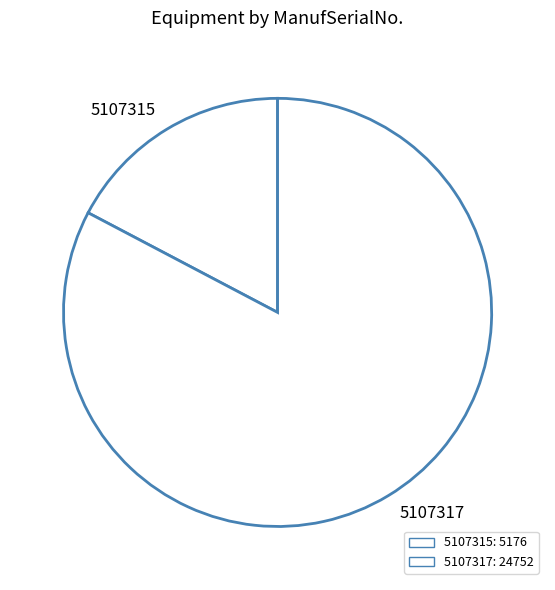

Does 5107315 represent more than half of the total?

No